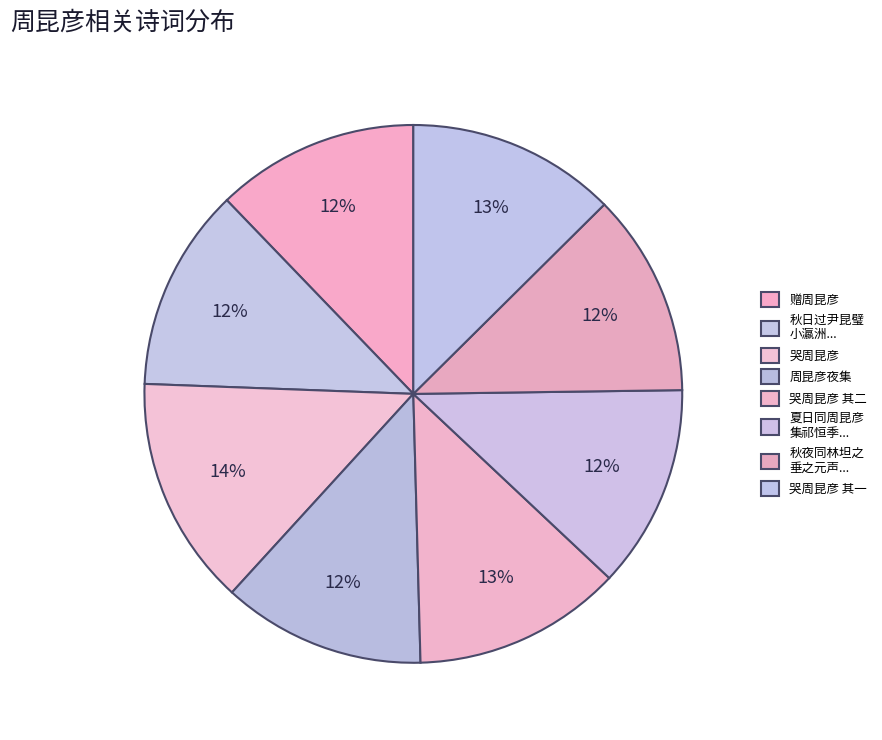

How many slices are in this pie chart?

8